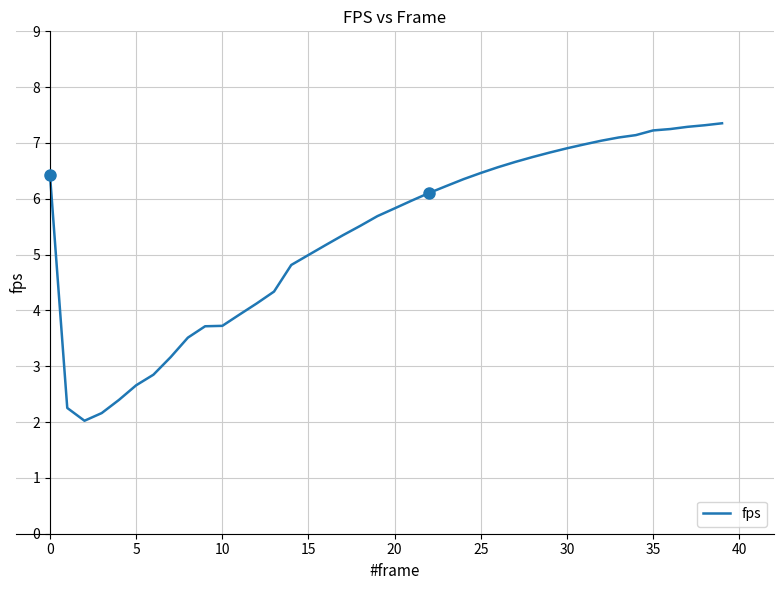

What is the minimum value shown in the chart?

2.0